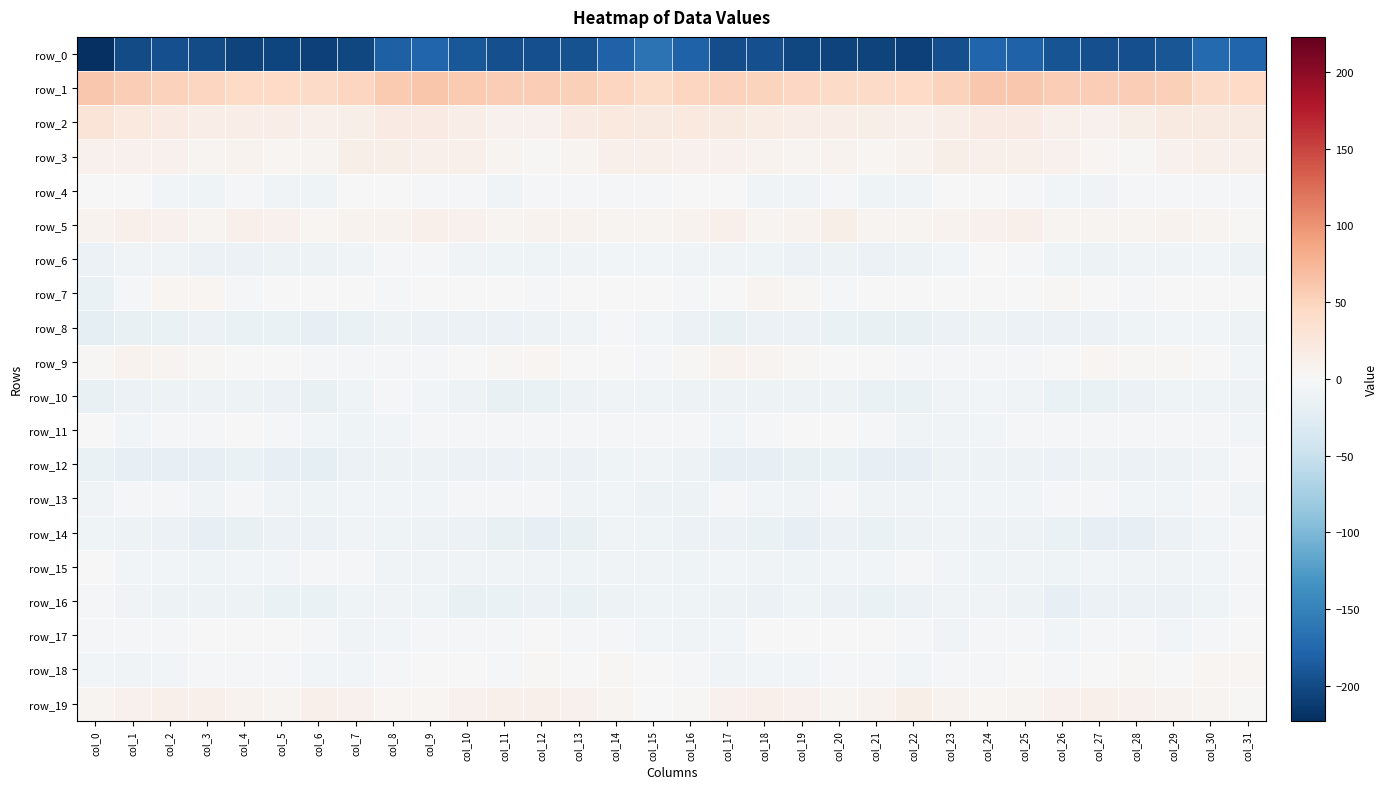

What is the spread (max minus min) of values at col_31?

221.8